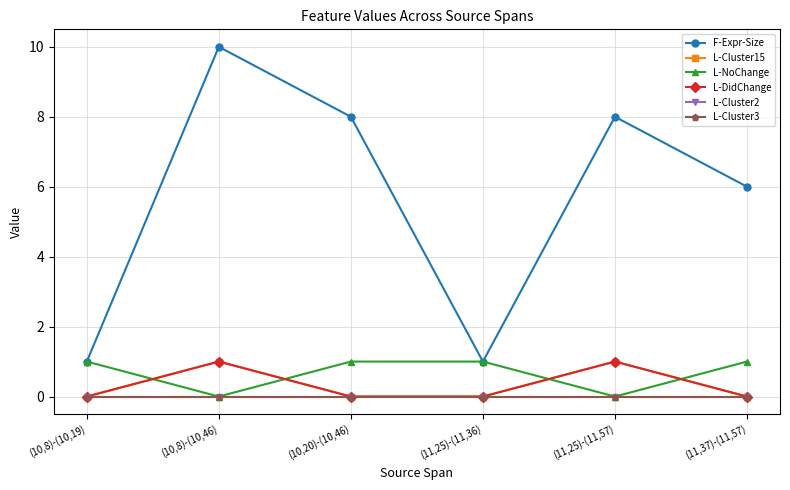

What are all the series names shown in the legend?

F-Expr-Size, L-Cluster15, L-NoChange, L-DidChange, L-Cluster2, L-Cluster3